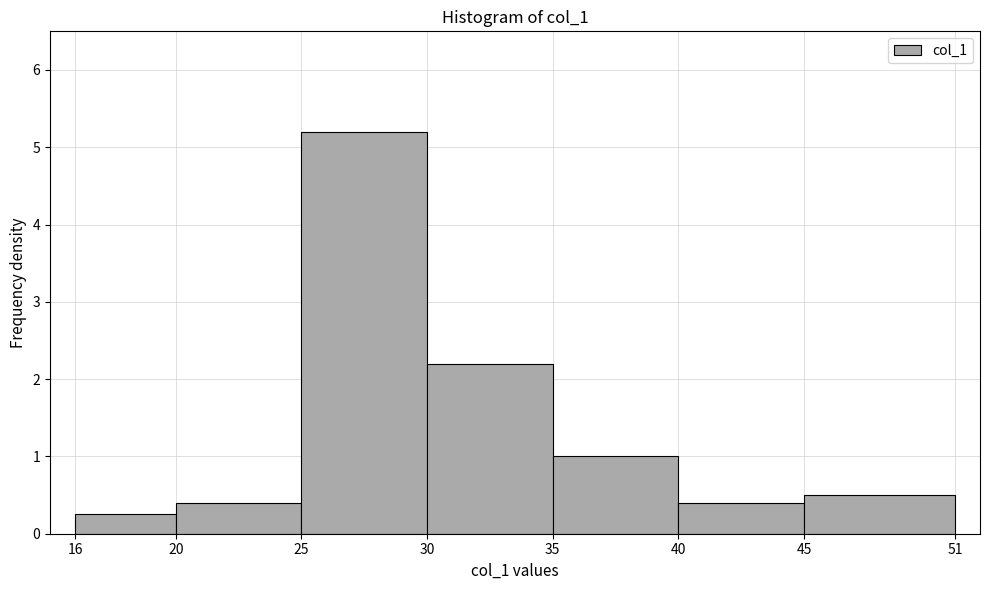

Reading left to right, list every bar in this chart as the range it spans on the x-axis followed by its height. The values are not printed on the chart, so give them approximately, as read against the axis.

16 to 20: 0.3
20 to 25: 0.4
25 to 30: 5.2
30 to 35: 2.2
35 to 40: 1.0
40 to 45: 0.4
45 to 51: 0.5